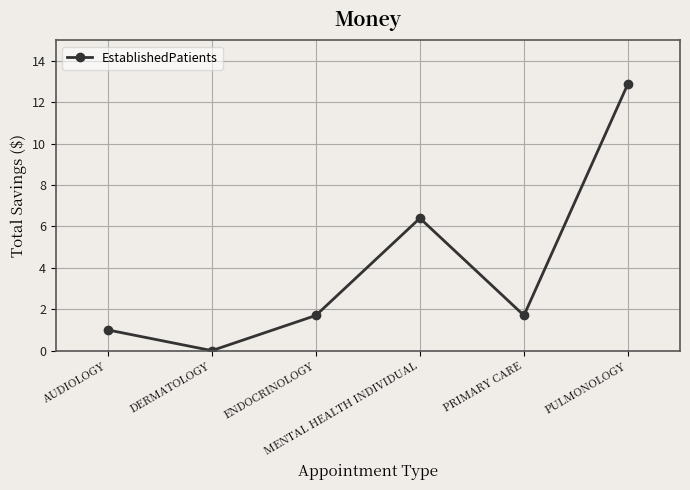

What is the difference between the values at MENTAL HEALTH INDIVIDUAL and ENDOCRINOLOGY?

4.7